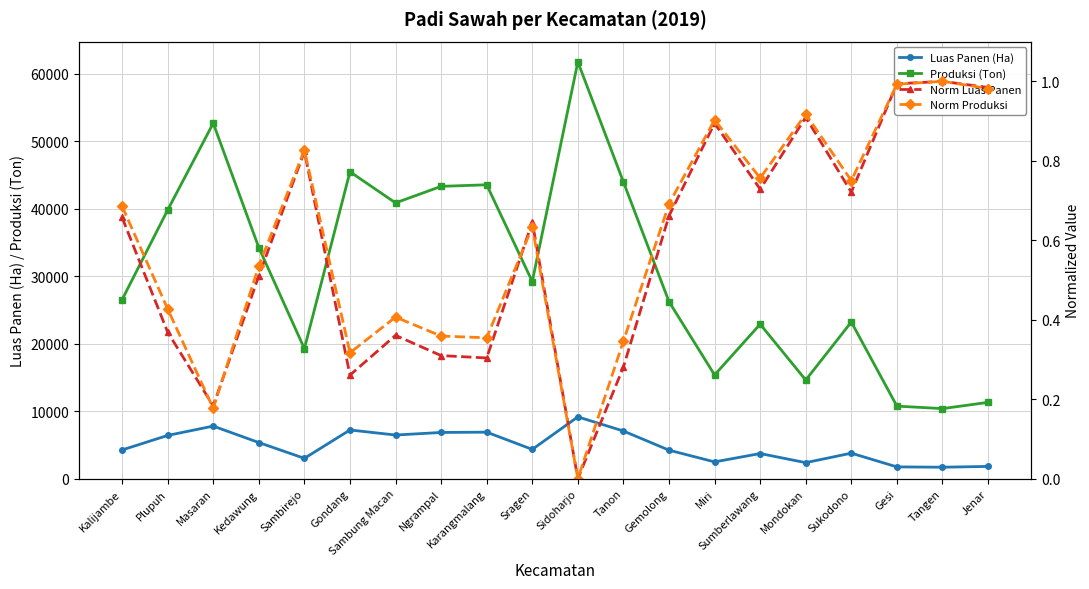

Reading left to right, list all the values displayed in this chart.

Luas Panen (Ha): Kalijambe=4254.6	Plupuh=6408.7	Masaran=7794.1	Kedawung=5354.1	Sambirejo=3014.6	Gondang=7216.5	Sambung Macan=6469.2	Ngrampal=6849.7	Karangmalang=6893.6	Sragen=4339.5	Sidoharjo=9160.9	Tanon=7064.3	Gemolong=4224.3	Miri=2484.9	Sumberlawang=3723.9	Mondokan=2373.6	Sukodono=3779.5	Gesi=1744.4	Tangen=1698.5	Jenar=1813.6
Produksi (Ton): Kalijambe=26535.9	Plupuh=39830.1	Masaran=52697.1	Kedawung=34260.9	Sambirejo=19278.4	Gondang=45500.0	Sambung Macan=40885.3	Ngrampal=43338.1	Karangmalang=43567.6	Sragen=29226.5	Sidoharjo=61790.3	Tanon=43982.3	Gemolong=26241.4	Miri=15376.6	Sumberlawang=22902.0	Mondokan=14621.4	Sukodono=23225.0	Gesi=10754.2	Tangen=10386.3	Jenar=11311.3
Norm Luas Panen: Kalijambe=0.7	Plupuh=0.4	Masaran=0.2	Kedawung=0.5	Sambirejo=0.8	Gondang=0.3	Sambung Macan=0.4	Ngrampal=0.3	Karangmalang=0.3	Sragen=0.6	Sidoharjo=0.0	Tanon=0.3	Gemolong=0.7	Miri=0.9	Sumberlawang=0.7	Mondokan=0.9	Sukodono=0.7	Gesi=1.0	Tangen=1.0	Jenar=1.0
Norm Produksi: Kalijambe=0.7	Plupuh=0.4	Masaran=0.2	Kedawung=0.5	Sambirejo=0.8	Gondang=0.3	Sambung Macan=0.4	Ngrampal=0.4	Karangmalang=0.4	Sragen=0.6	Sidoharjo=0.0	Tanon=0.3	Gemolong=0.7	Miri=0.9	Sumberlawang=0.8	Mondokan=0.9	Sukodono=0.8	Gesi=1.0	Tangen=1.0	Jenar=1.0